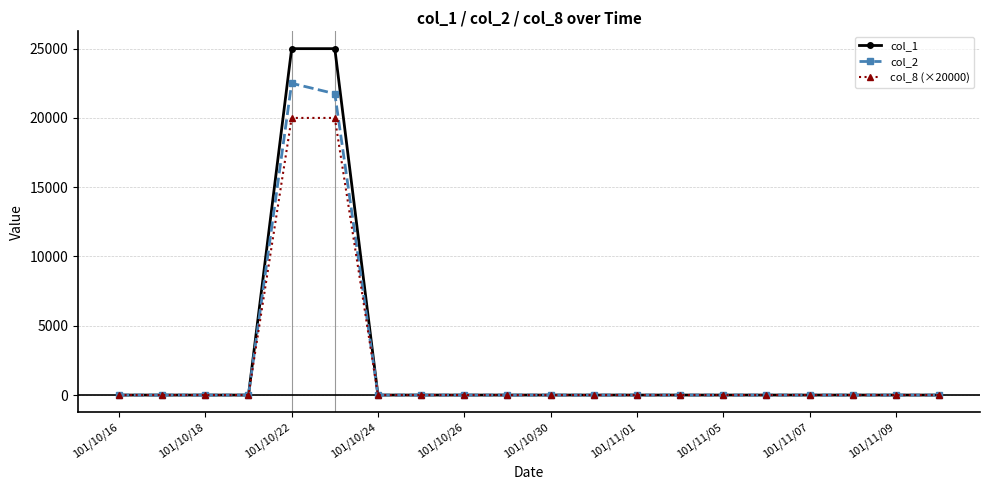

True or false: col_2 has more than 0 interior local peaks.

True